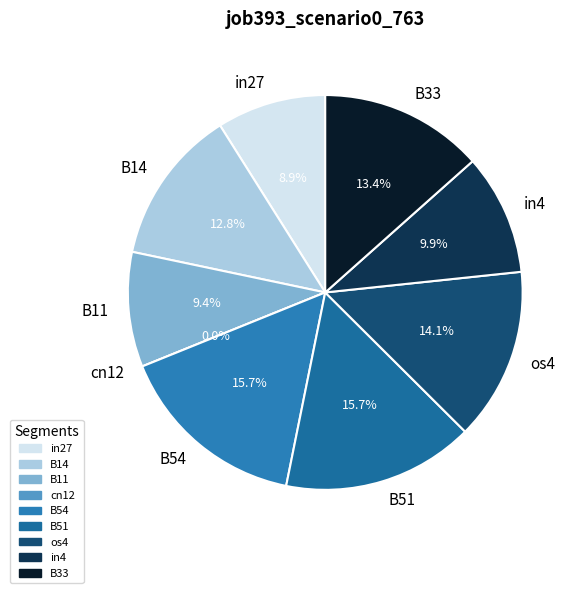

Rank the categories by value from lowest to highest.

cn12, in27, B11, in4, B14, B33, os4, B54, B51